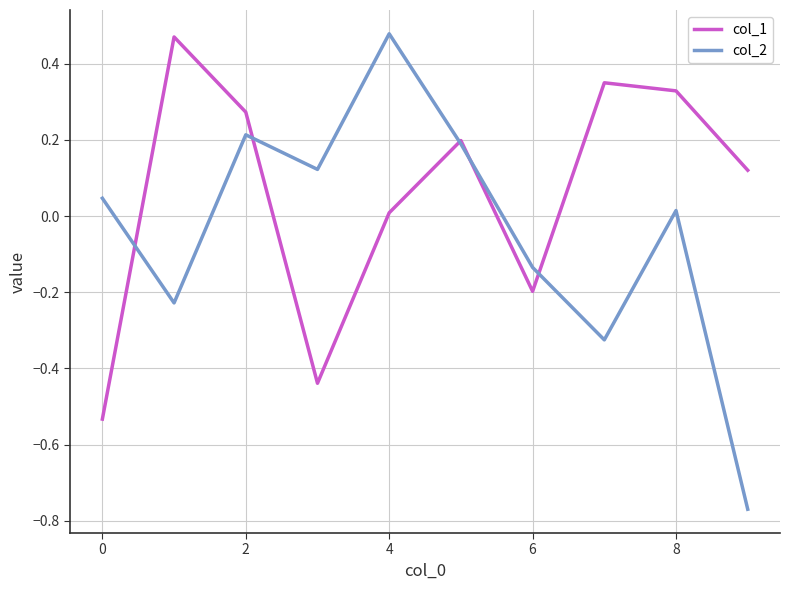

Rank the series by their average value, from lowest to highest.

col_2, col_1